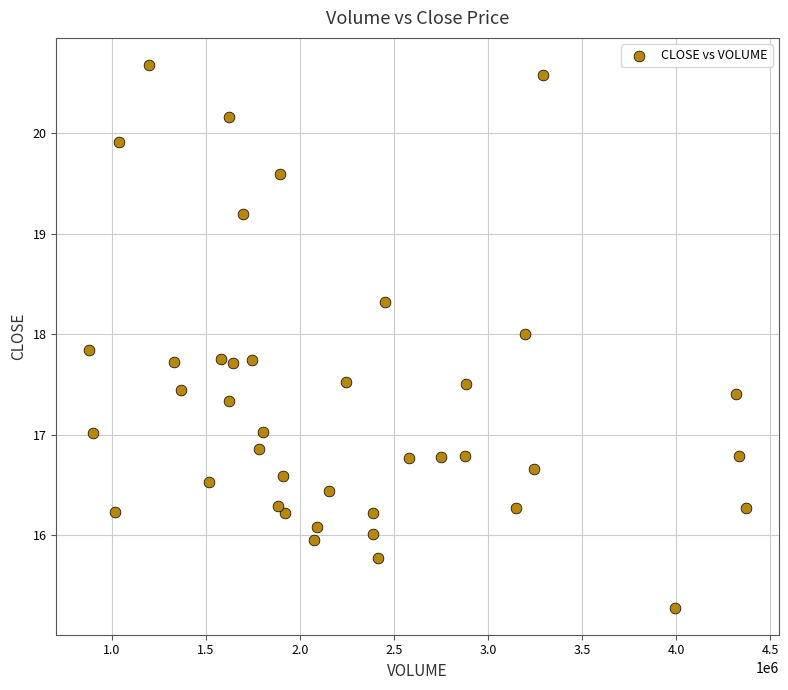

What is the range of X values (max minus min)?

3491712.0